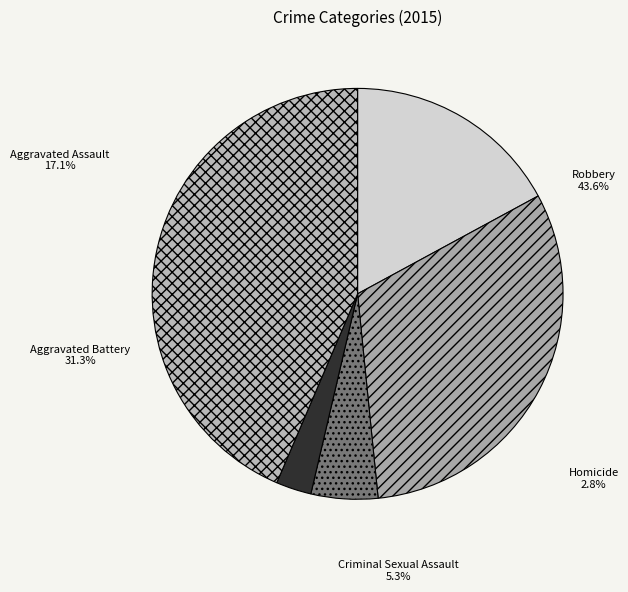

Is the sum of Homicide and Aggravated Battery greater than half?

No